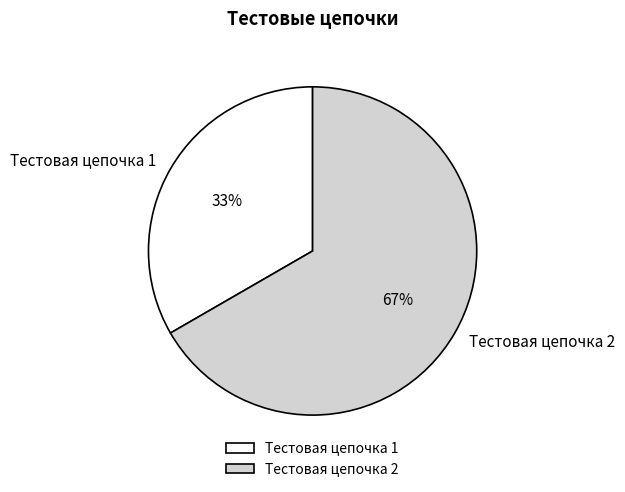

Do Тестовая цепочка 2 and Тестовая цепочка 1 together represent more than half of the pie?

Yes